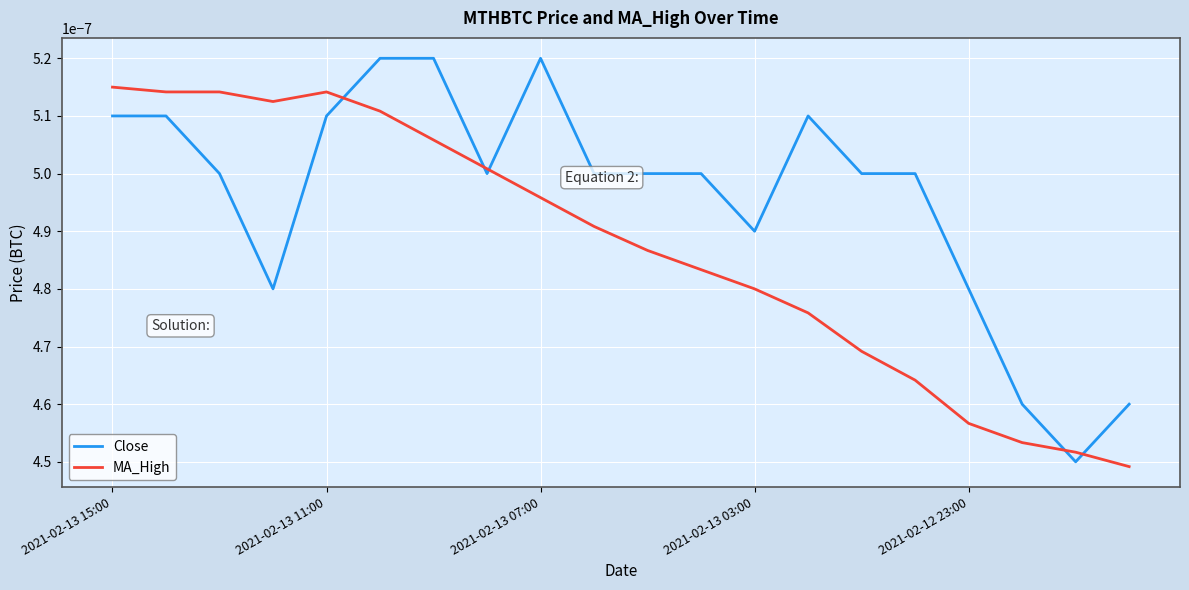

Which series has the largest total across all categories?

Close